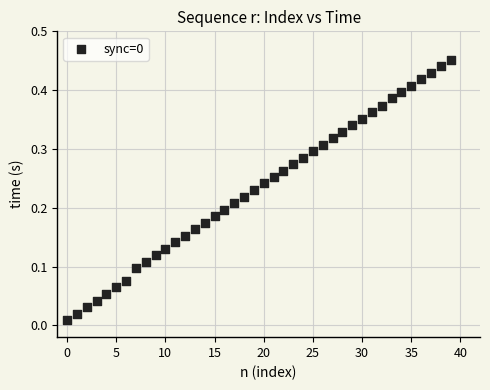

How many points are shown in the scatter plot?

40